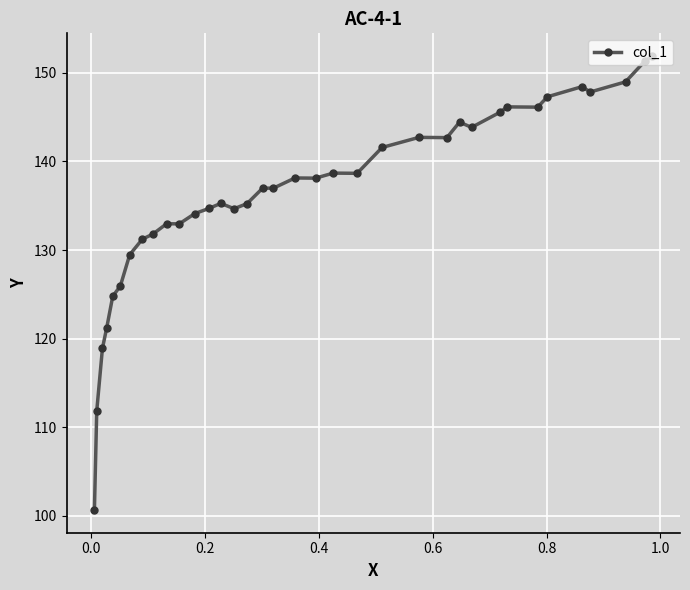

What is the difference between the maximum and minimum values?

51.2